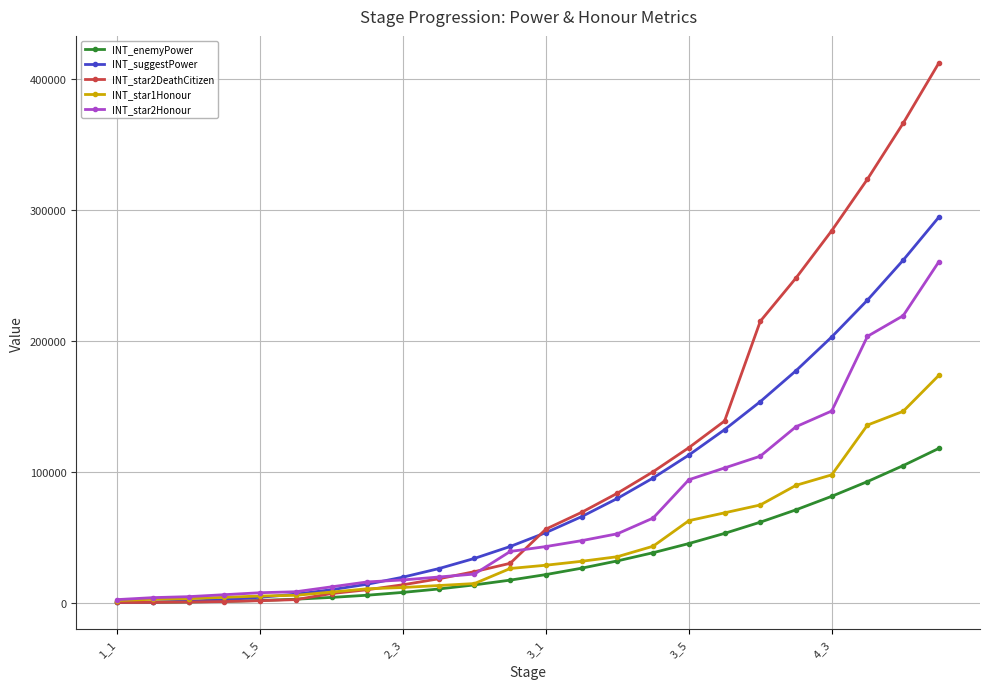

Which series has the largest total across all categories?

INT_star2DeathCitizen